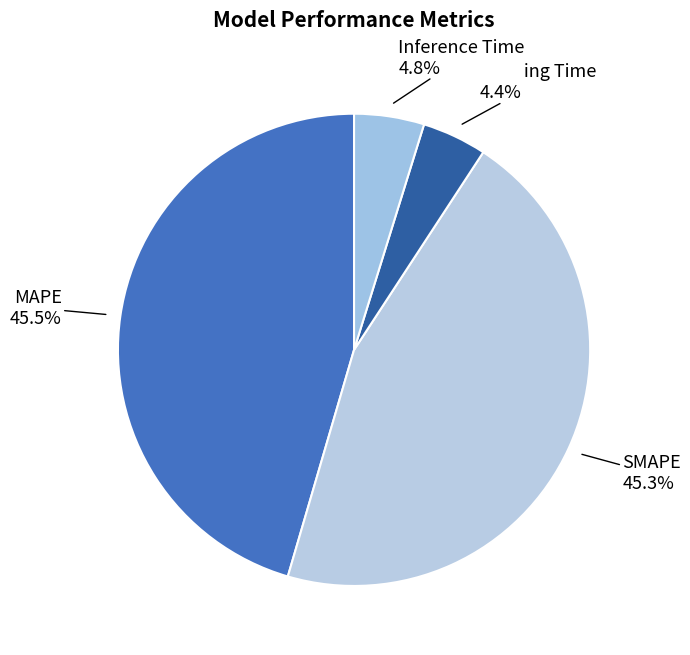

To the nearest percent, what portion does SMAPE represent?

45%